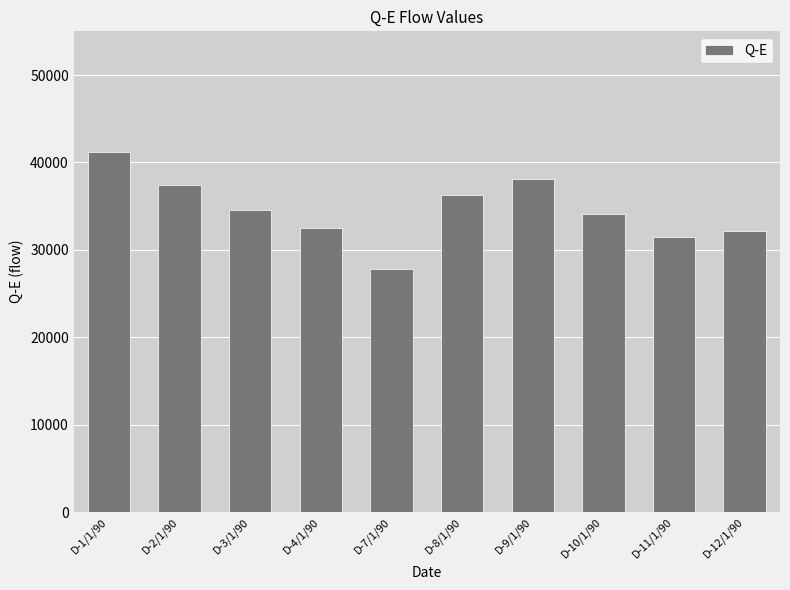

Are the bars horizontal?

No